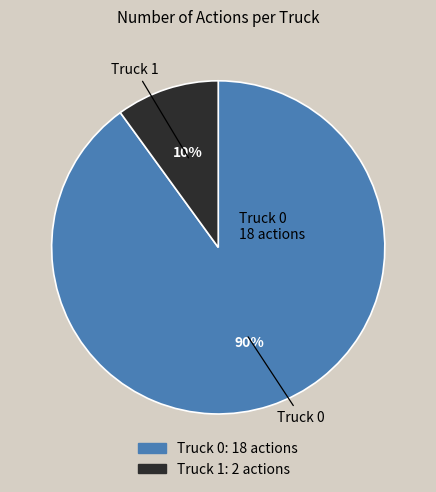

How many slices are in this pie chart?

2